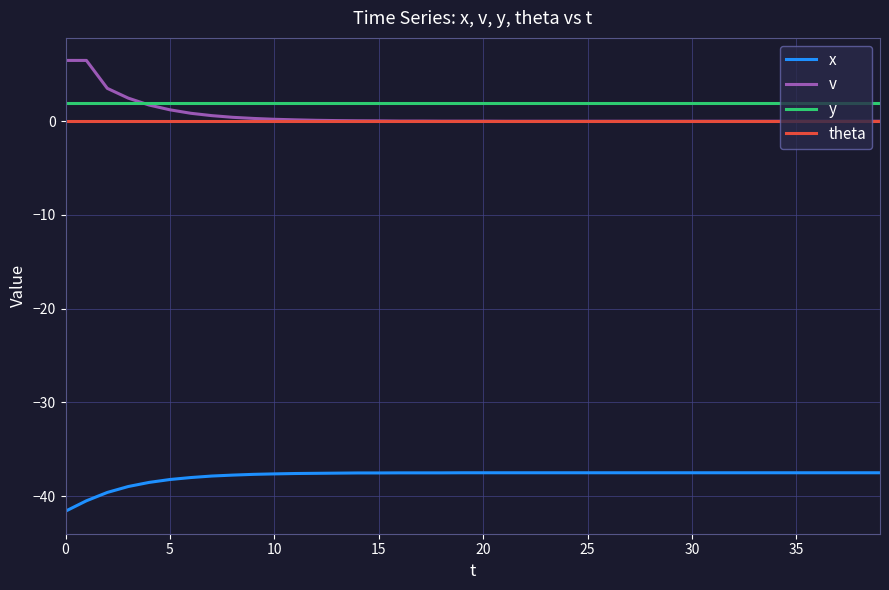

How many times do v and y cross each other?

1